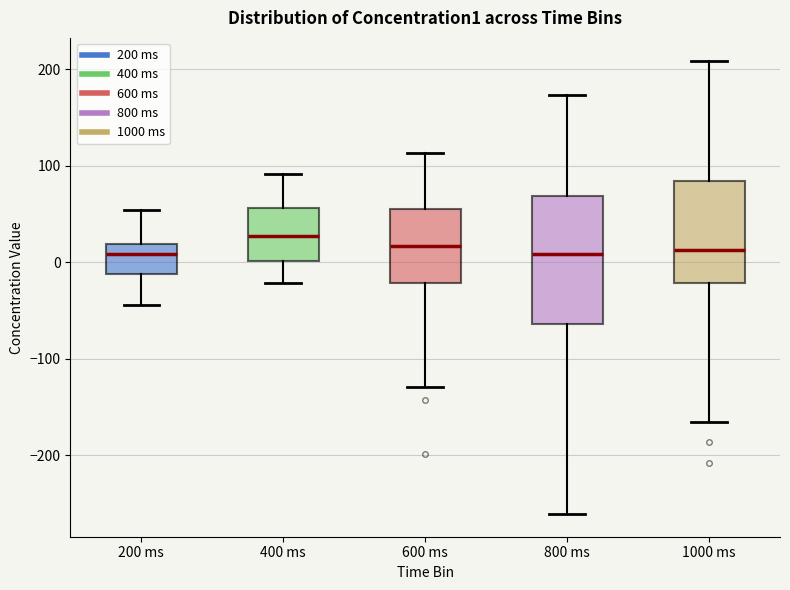

Reading left to right, transcribe this box plot: for each box, give where its median line is, the range the box spans, and where its two whiskers end, as read against the y-axis. The values are not printed on the chart, so give them approximately, as read against the axis.

200 ms: median 10, box -10 to 20, whiskers -40 to 50
400 ms: median 30, box 0 to 60, whiskers -20 to 90
600 ms: median 20, box -20 to 50, whiskers -130 to 110
800 ms: median 10, box -60 to 70, whiskers -260 to 170
1000 ms: median 10, box -20 to 80, whiskers -170 to 210